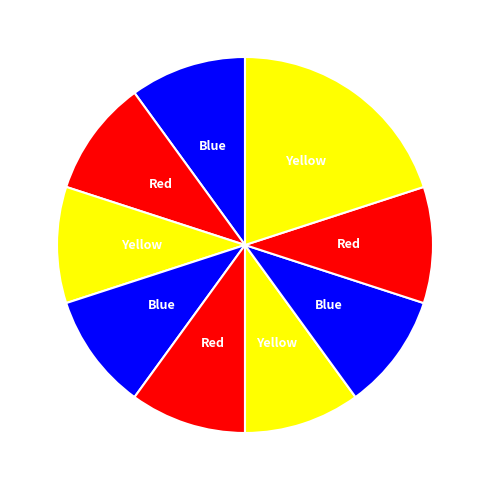

How many segments does this pie chart have?

9